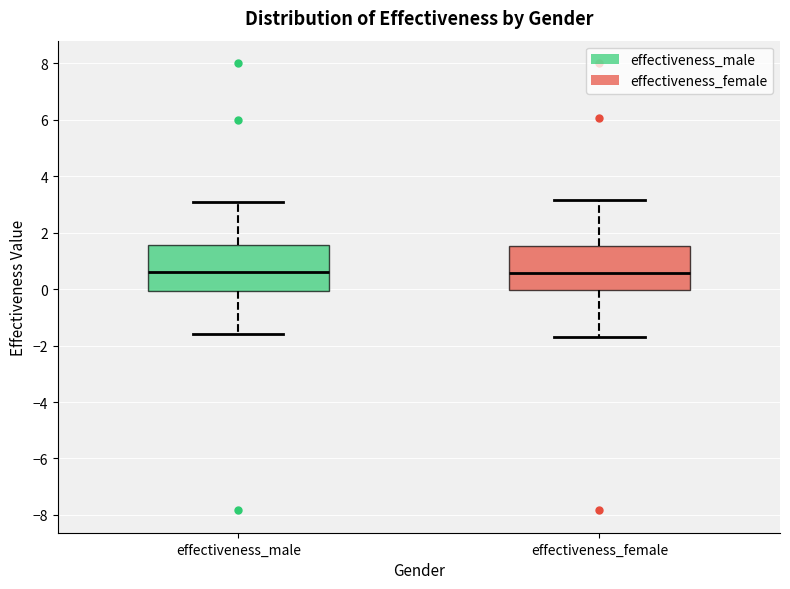

Where is the lower edge of the box for effectiveness_male on the y-axis? The values are not printed on the chart, so give them approximately, as read against the axis.

0.0